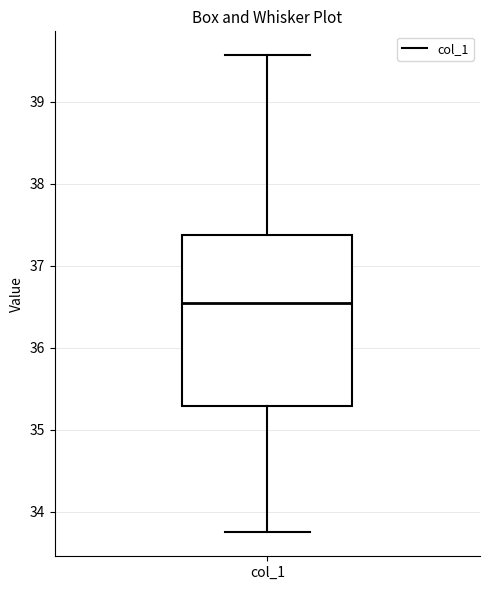

Where is the lower edge of the box for col_1 on the y-axis? The values are not printed on the chart, so give them approximately, as read against the axis.

35.3